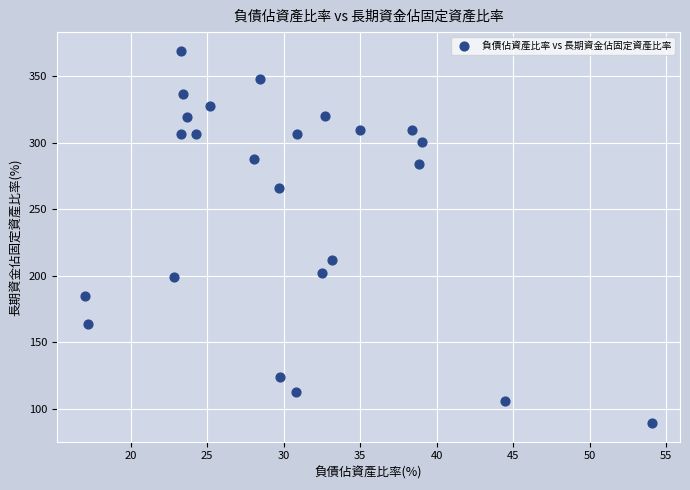

What is the range of Y values (max minus min)?

279.5